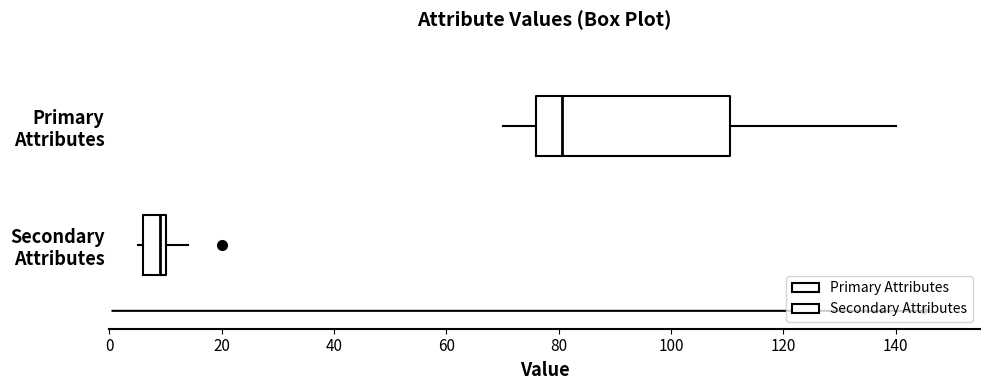

Where does the right whisker of the box for Secondary Attributes end on the x-axis? The values are not printed on the chart, so give them approximately, as read against the axis.

14